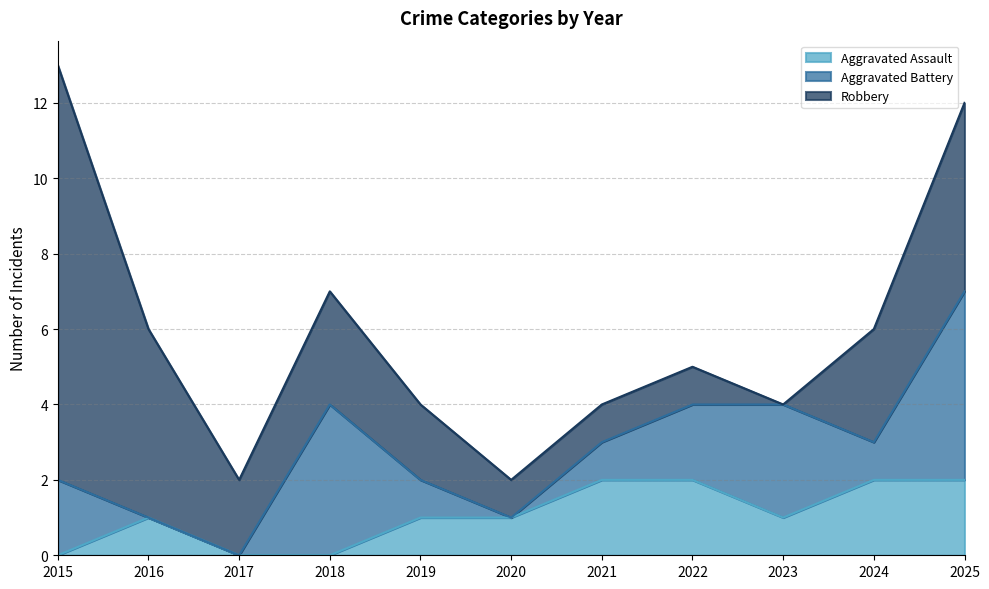

Read the Aggravated Assault value at 2021.

2